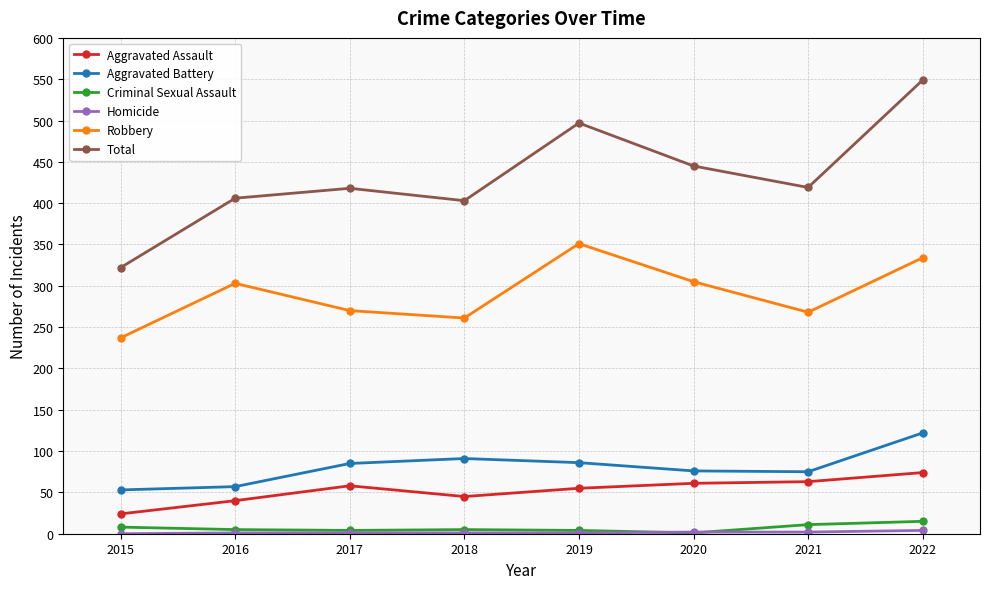

At which category does Total reach its first local valley?

2018